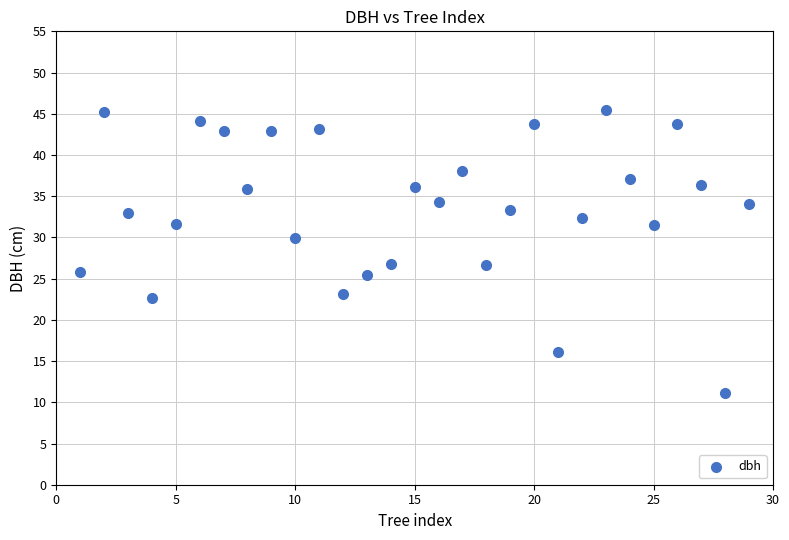

What is the range of X values (max minus min)?

28.0